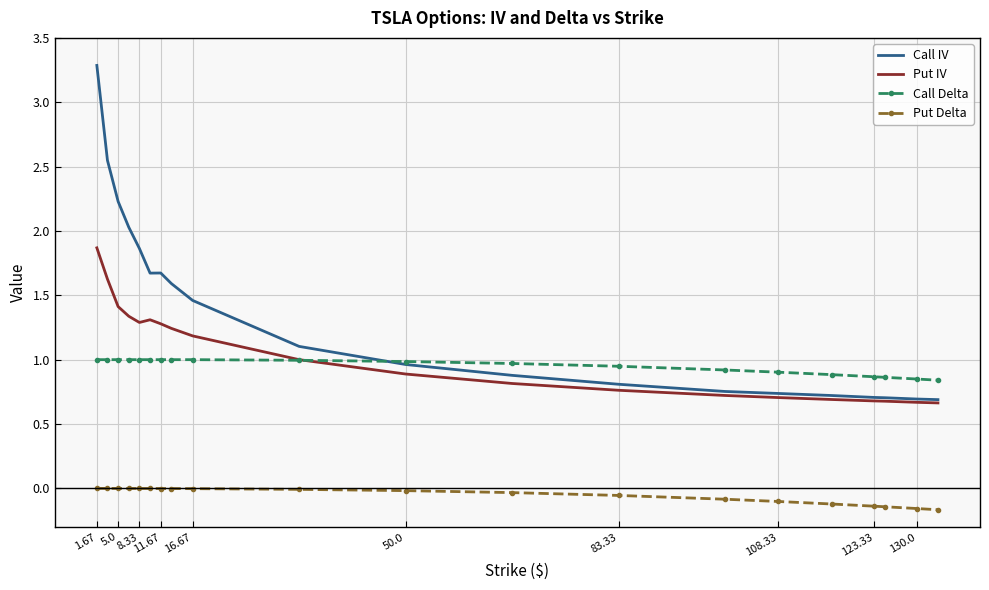

Which series has the largest range (max minus min)?

Call IV